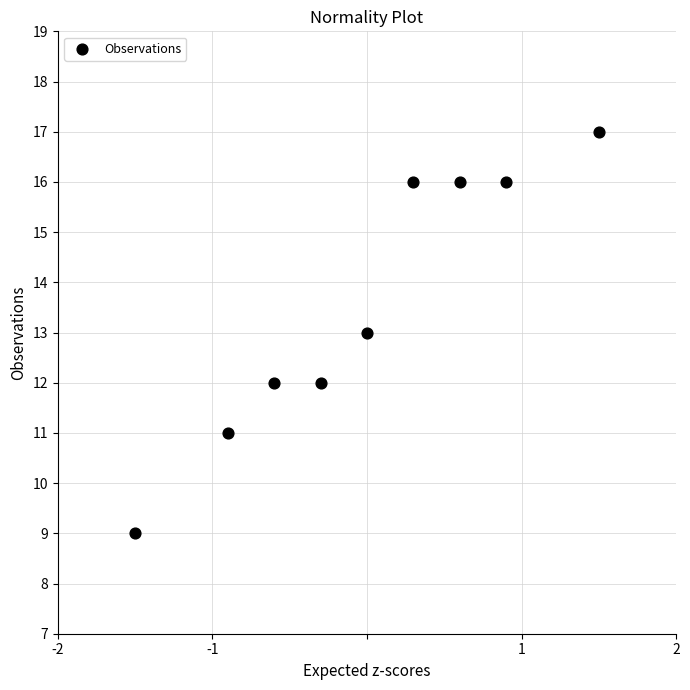

What is the range of Y values (max minus min)?

8